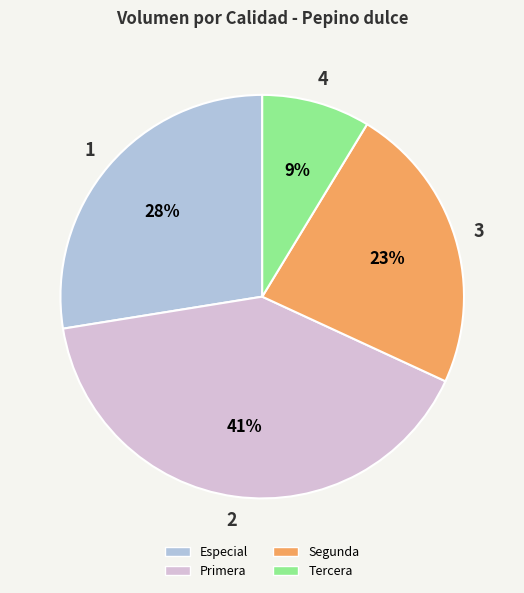

What is the smallest slice in the pie chart?

Tercera